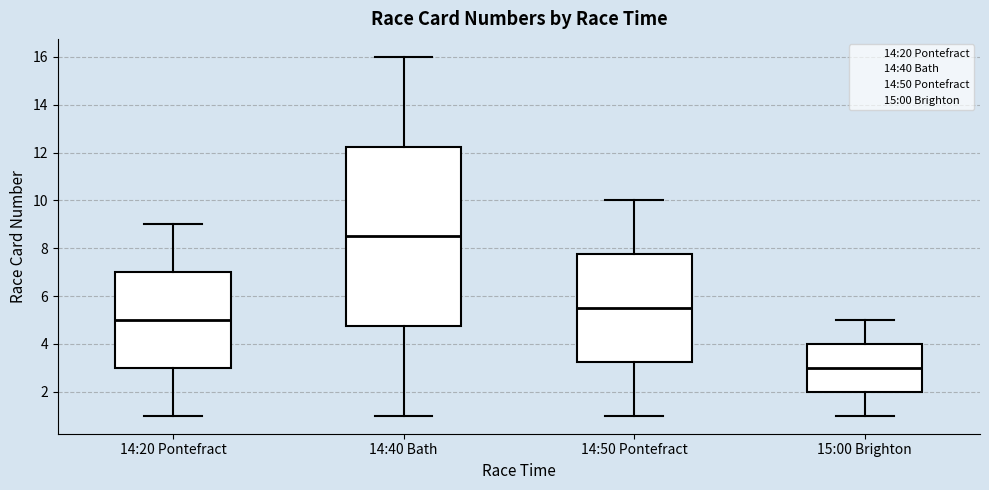

Reading left to right, transcribe this box plot: for each box, give where its median line is, the range the box spans, and where its two whiskers end, as read against the y-axis. The values are not printed on the chart, so give them approximately, as read against the axis.

14:20 Pontefract: median 5.0, box 3.0 to 7.0, whiskers 1.0 to 9.0
14:40 Bath: median 8.6, box 4.8 to 12.2, whiskers 1.0 to 16.0
14:50 Pontefract: median 5.6, box 3.2 to 7.8, whiskers 1.0 to 10.0
15:00 Brighton: median 3.0, box 2.0 to 4.0, whiskers 1.0 to 5.0